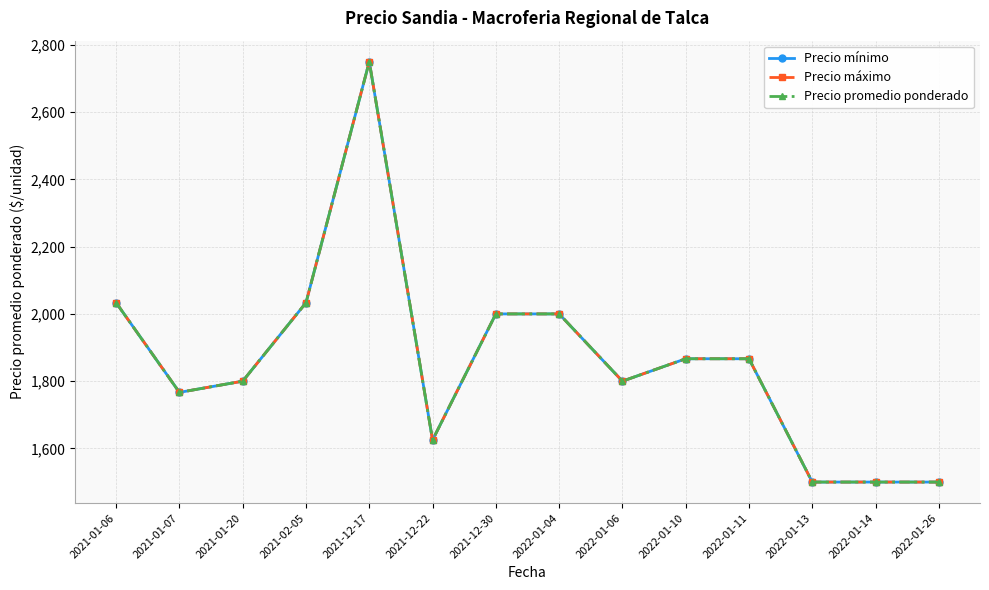

What is the label of the 7th point from the right?

2022-01-04